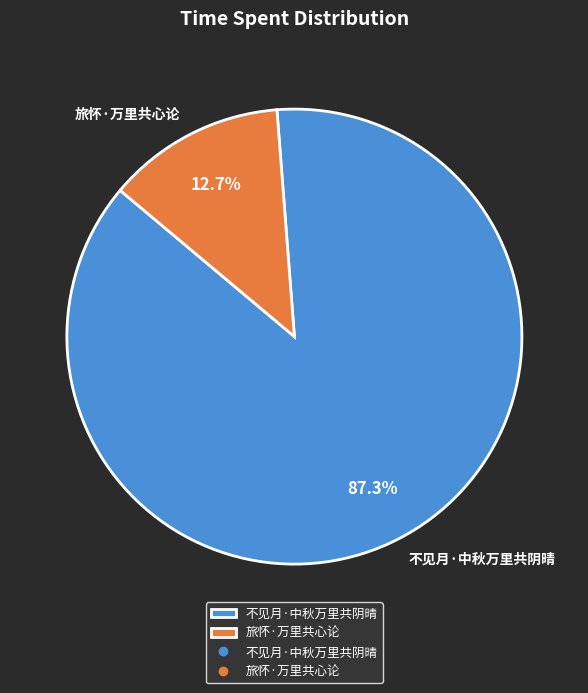

What is the smallest slice in the pie chart?

旅怀·万里共心论